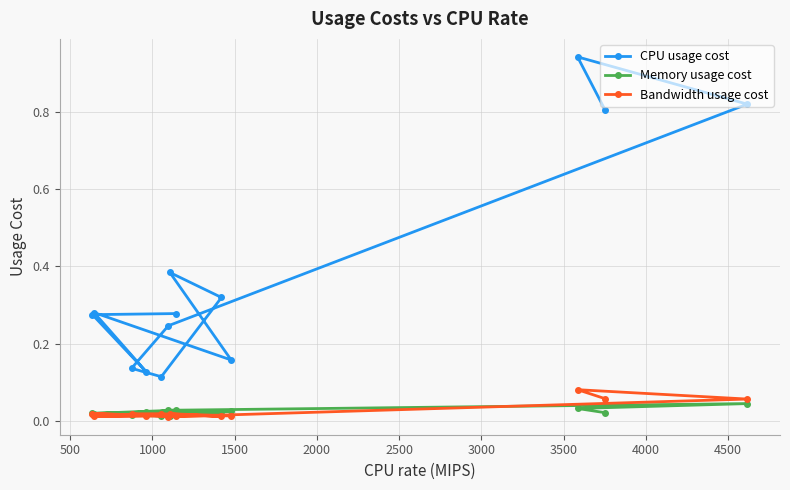

Which series has the largest range (max minus min)?

CPU usage cost